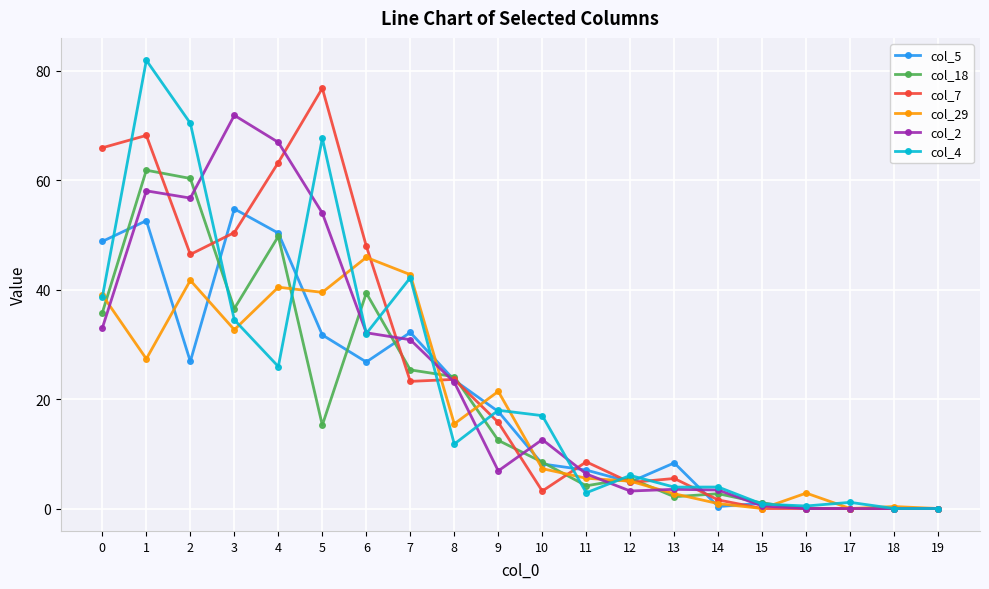

What is the sum of all col_2 values?

463.2